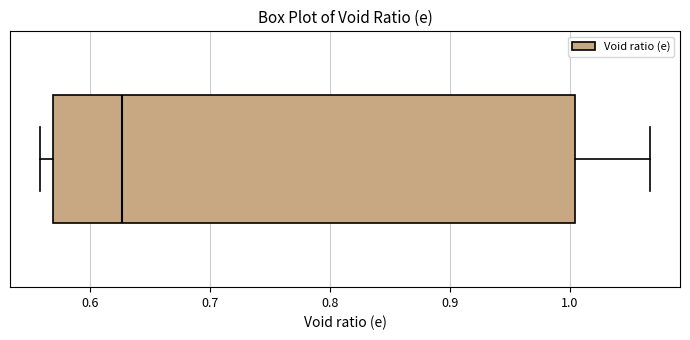

Transcribe this box plot: give where the median line is, the range the box spans, and where the two whiskers end, as read against the x-axis. The values are not printed on the chart, so give them approximately, as read against the axis.

median 0.63, box 0.57 to 1.00, whiskers 0.56 to 1.07